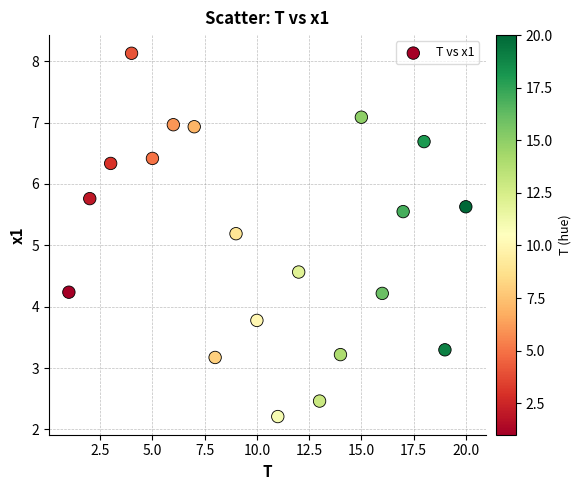

What Y value in the scatter plot is closest to 5?

5.2